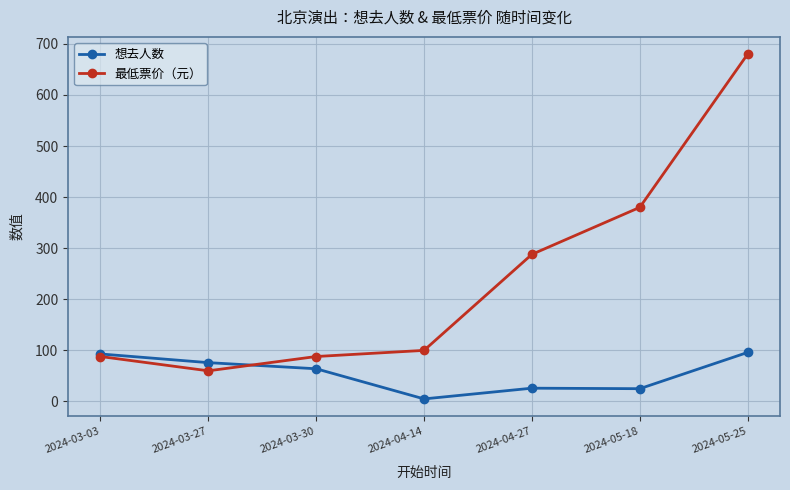

Is this an area chart (filled region under the line)?

No